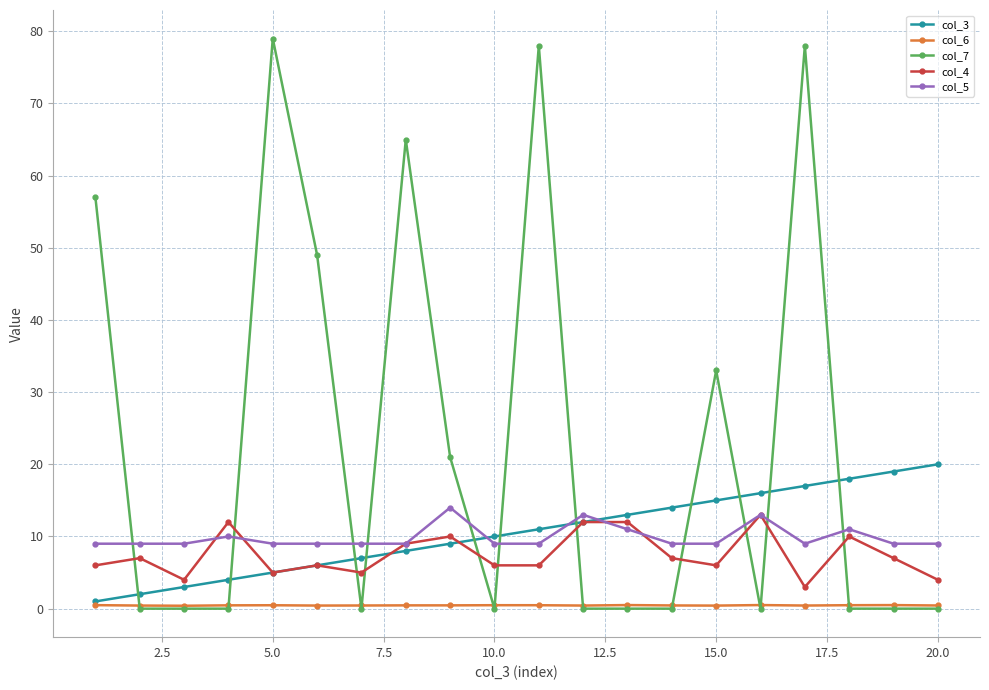

How many intersections are there between col_5 and col_7?

11